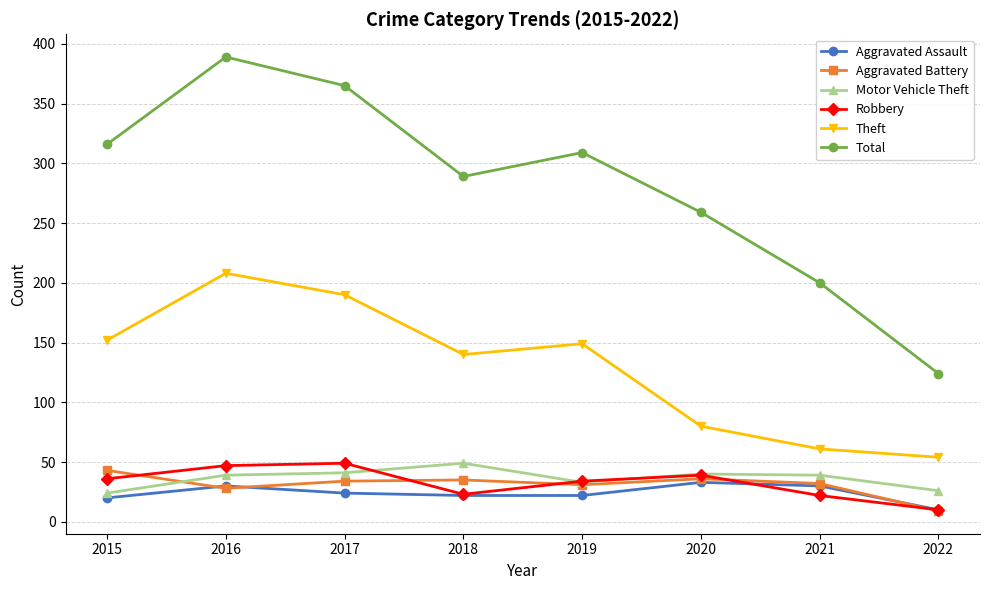

Which series changed the most between 2015 and 2022?

Total